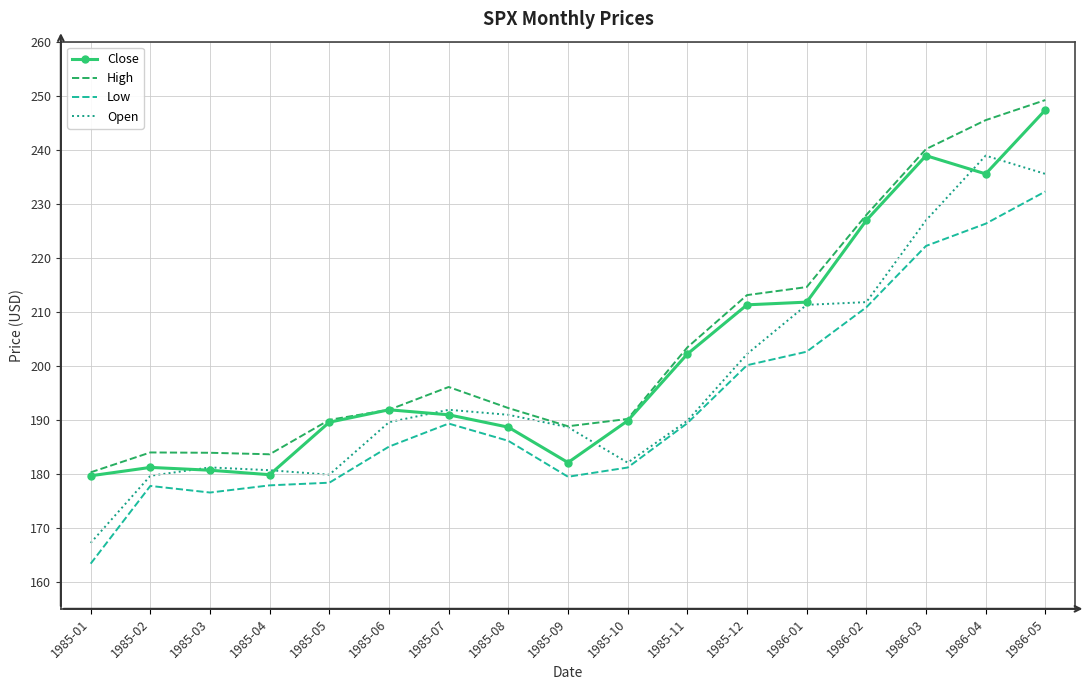

What is the approximate value of Open at 1985-09?

188.6